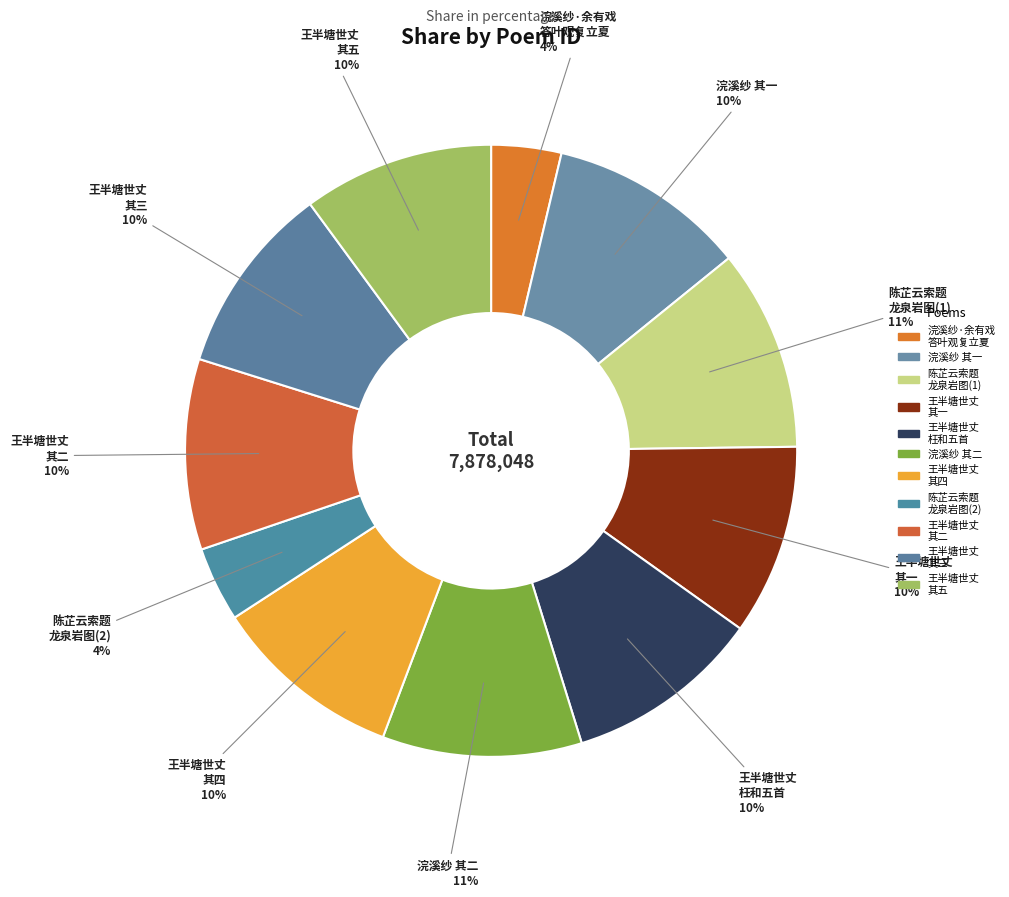

Which has a higher value, 浣溪纱·余有戏 答叶观复立夏 or 王半塘世丈 其一?

王半塘世丈 其一